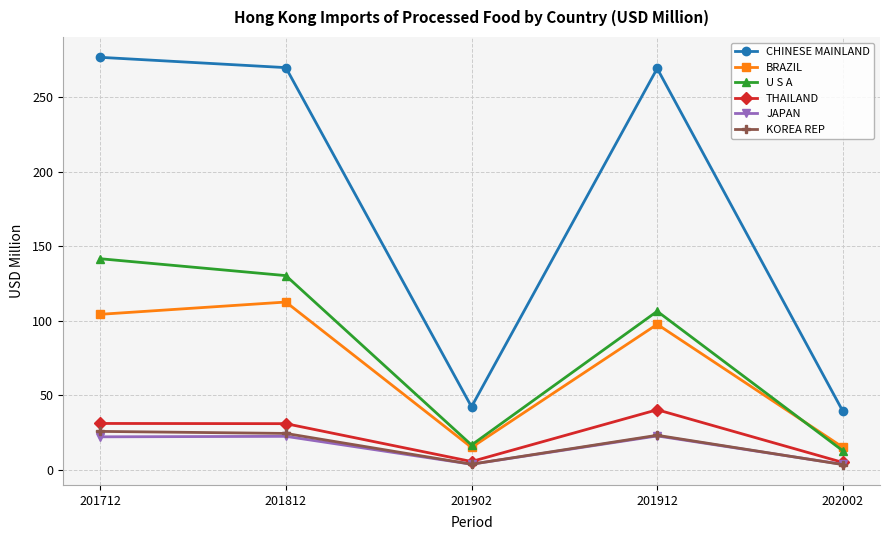

Which series has the largest total across all categories?

CHINESE MAINLAND